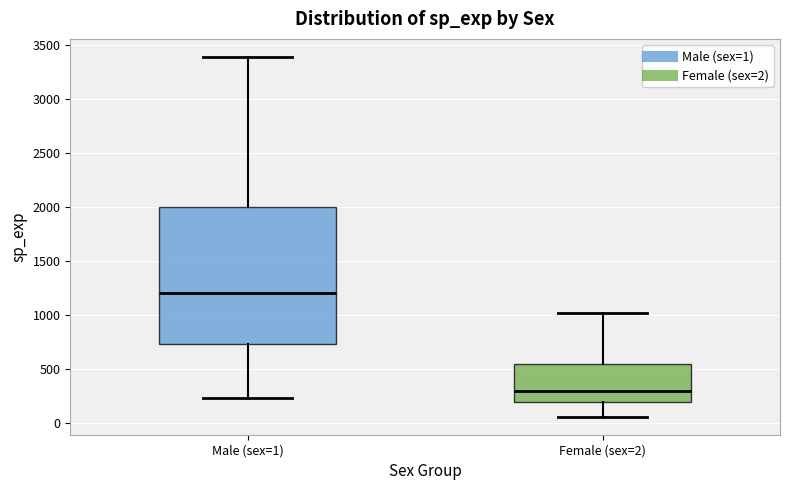

Reading left to right, transcribe this box plot: for each box, give where its median line is, the range the box spans, and where its two whiskers end, as read against the y-axis. The values are not printed on the chart, so give them approximately, as read against the axis.

Male (sex=1): median 1200, box 750 to 2000, whiskers 250 to 3400
Female (sex=2): median 300, box 200 to 550, whiskers 50 to 1000